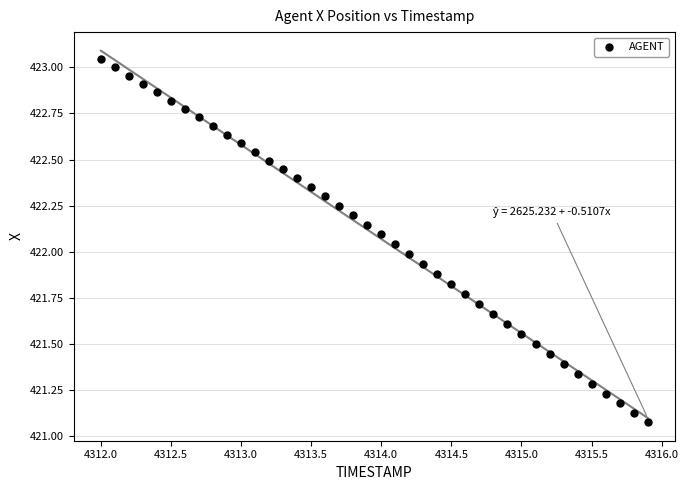

What is the range of X values (max minus min)?

3.9